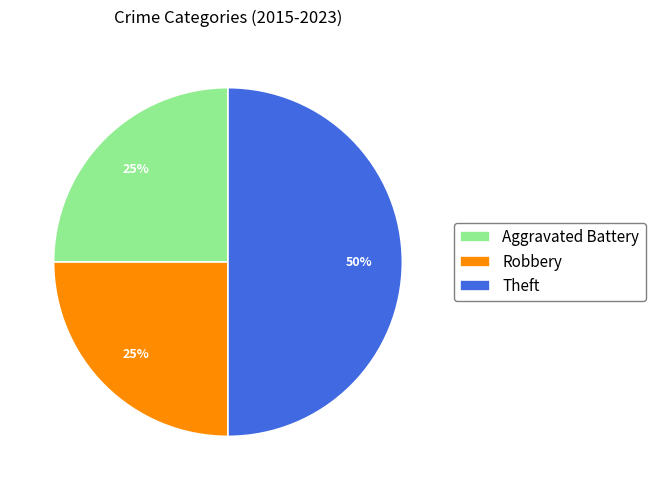

Which slice is the largest?

Theft